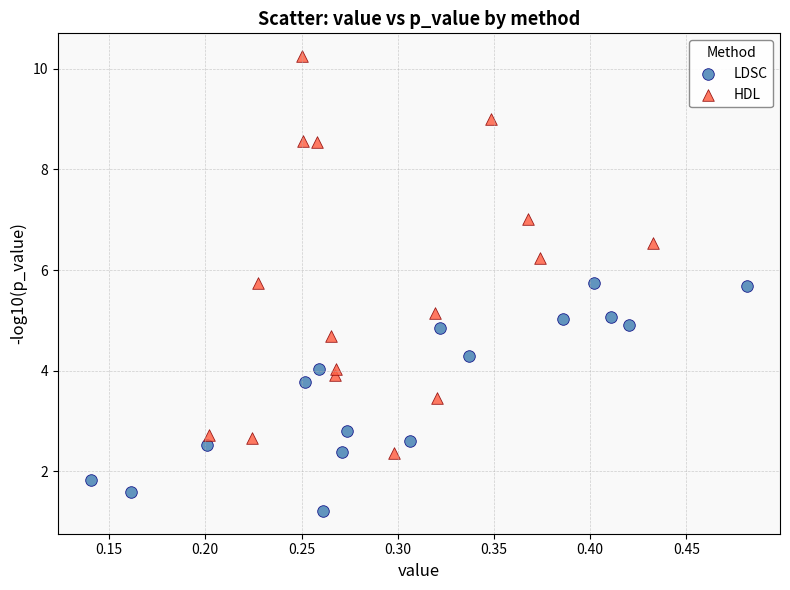

Which series contains the lowest Y value?

LDSC